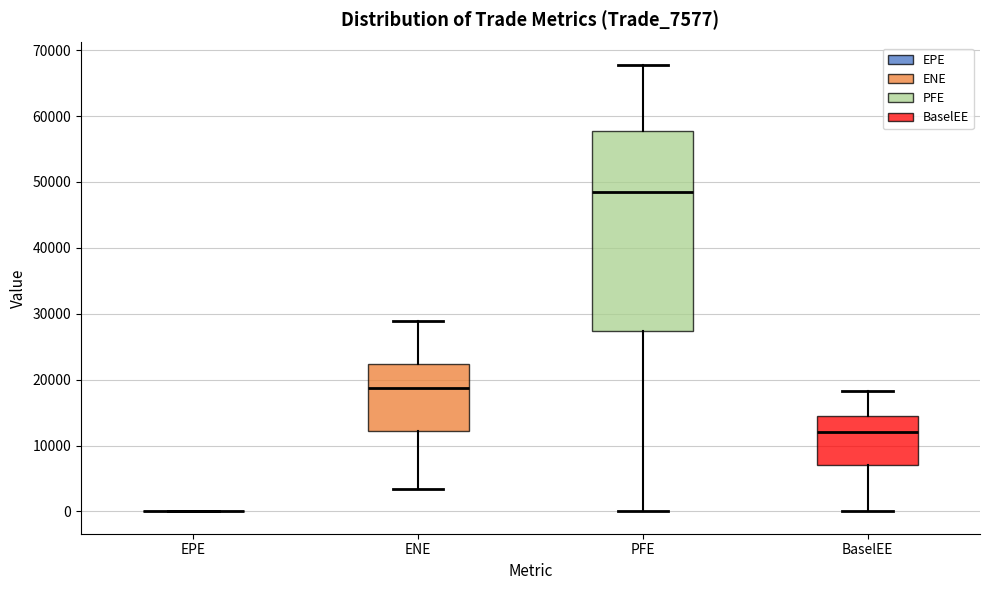

Reading left to right, transcribe this box plot: for each box, give where its median line is, the range the box spans, and where its two whiskers end, as read against the y-axis. The values are not printed on the chart, so give them approximately, as read against the axis.

EPE: box collapsed to a line at 0, whiskers 0 to 0
ENE: median 19000, box 12000 to 22000, whiskers 3000 to 29000
PFE: median 49000, box 27000 to 58000, whiskers 0 to 68000
BaselEE: median 12000, box 7000 to 14000, whiskers 0 to 18000